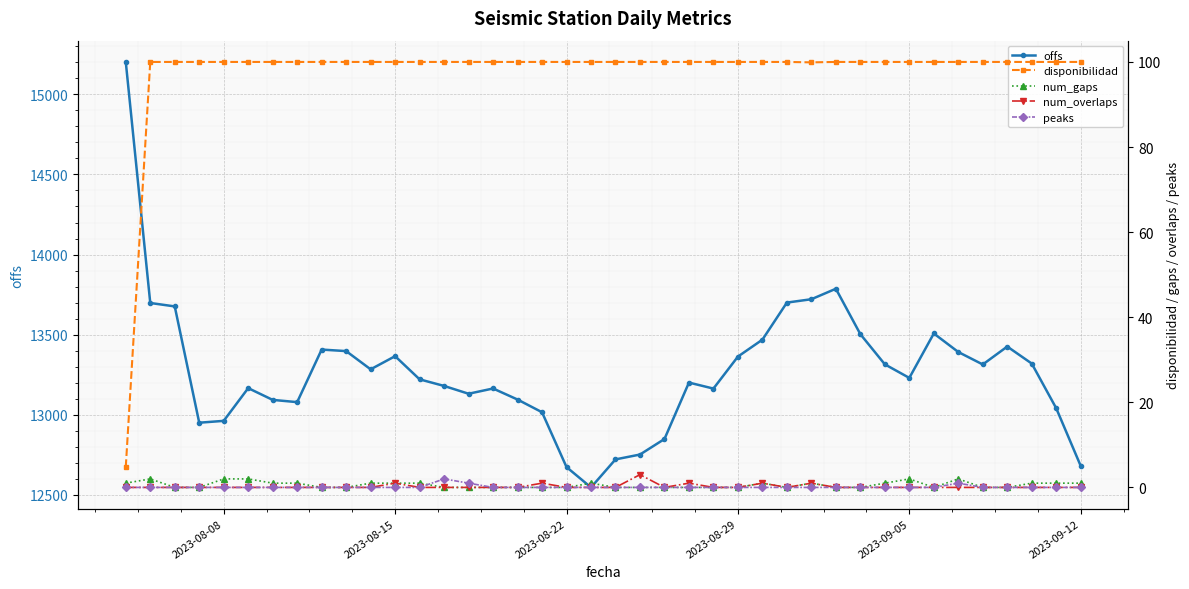

What is the maximum value for offs?

15202.7